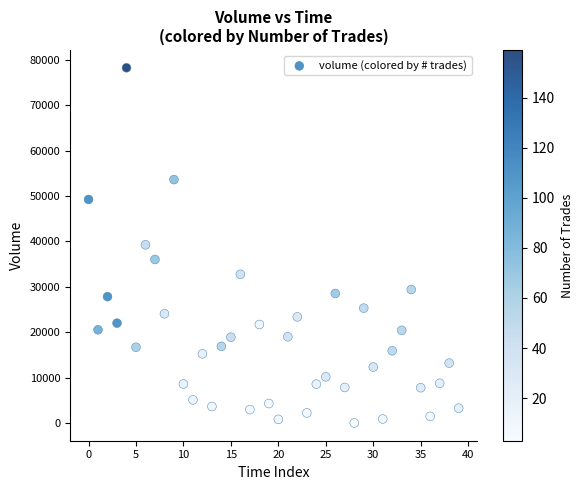

What is the range of Y values (max minus min)?

78226